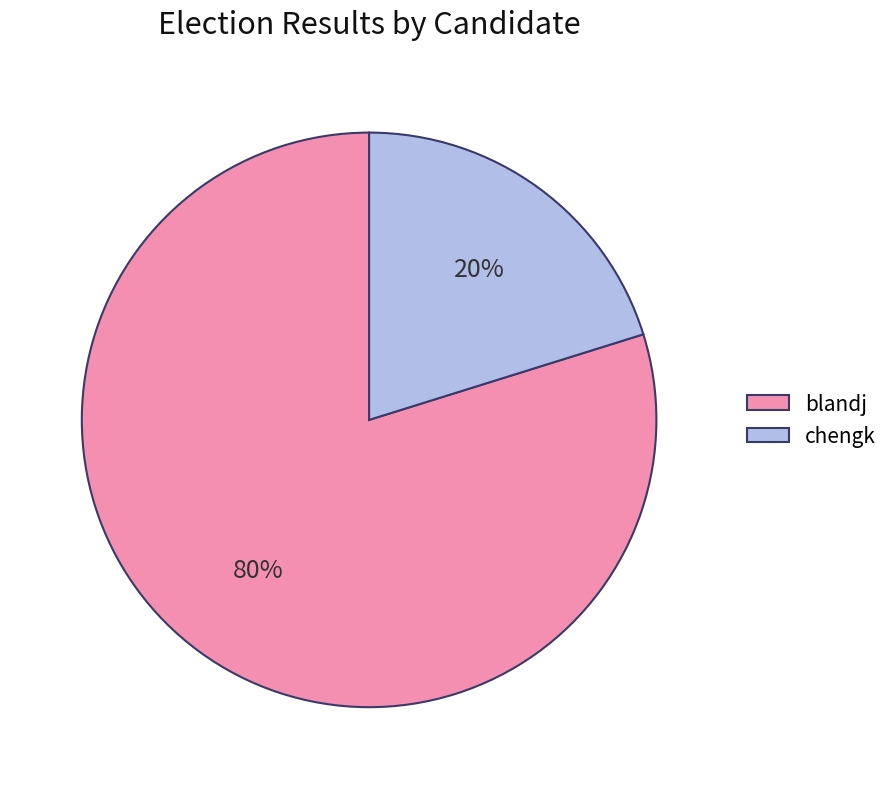

Is it true that chengk is 20% of the pie?

True